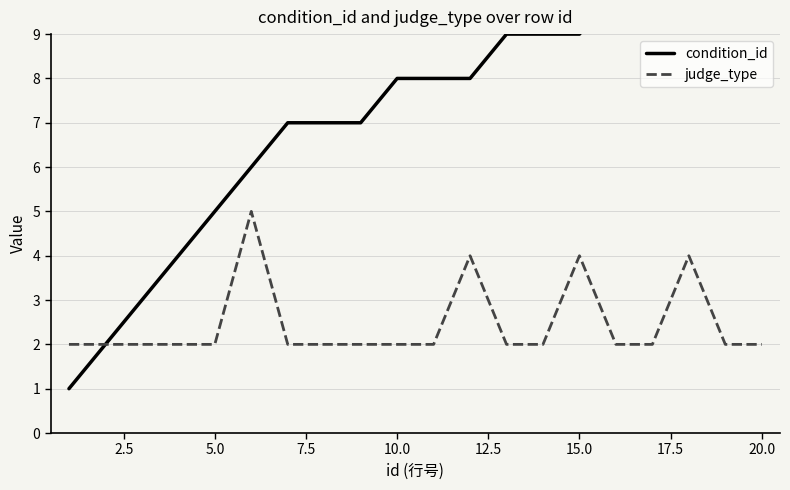

List the series in order of their peak value, highest first.

condition_id, judge_type